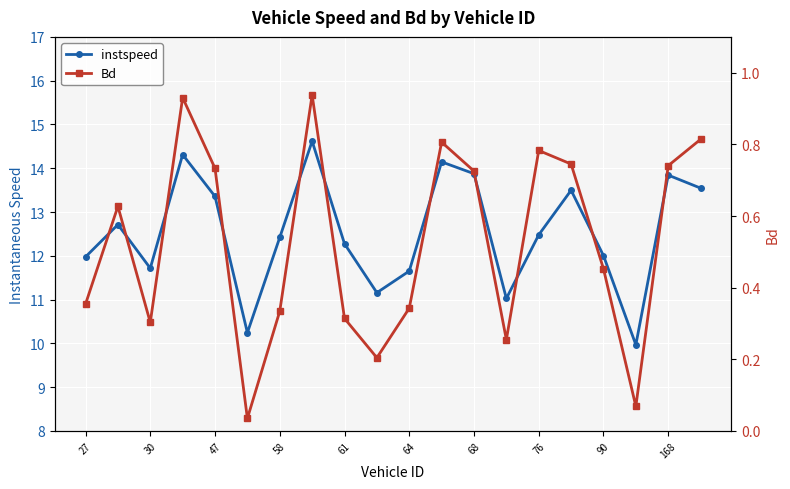

True or false: instspeed and Bd intersect in this chart.

False